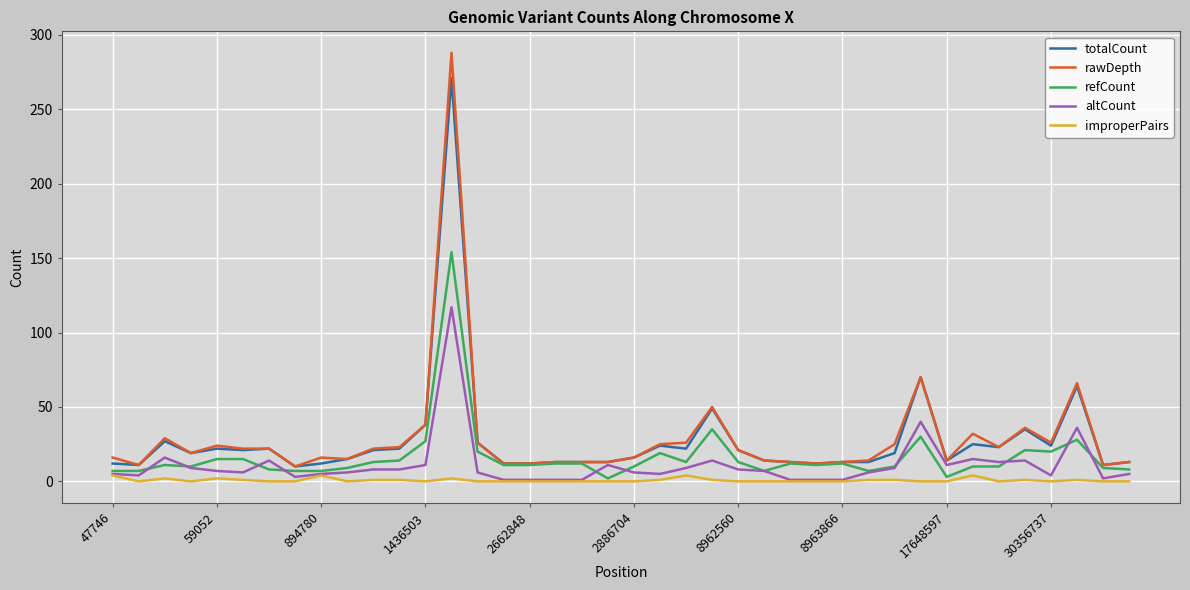

True or false: totalCount and improperPairs cross at least once.

False